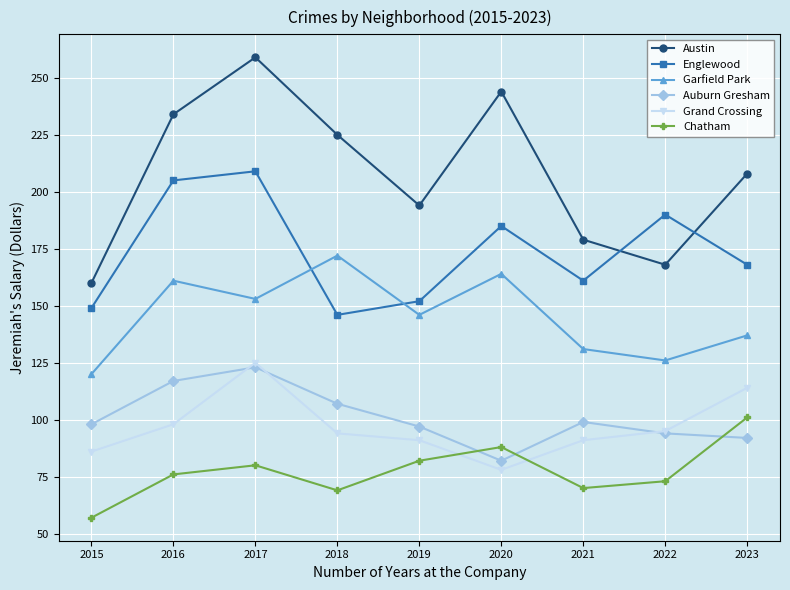

Which series has the widest spread of values?

Austin